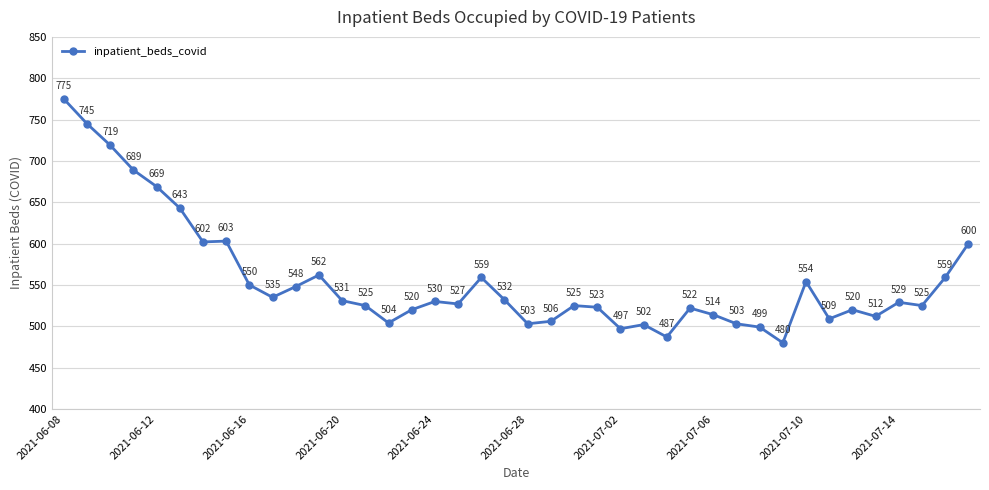

What is the maximum value shown in the chart?

775